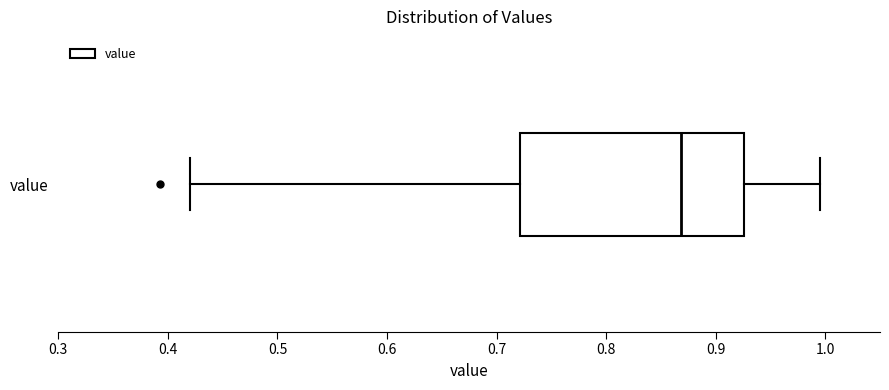

Read this box plot against the x-axis: the position of the median line, the range covered by the box, and the ends of both whiskers. The values are not printed on the chart, so give them approximately, as read against the axis.

median 0.87, box 0.72 to 0.93, whiskers 0.42 to 0.99